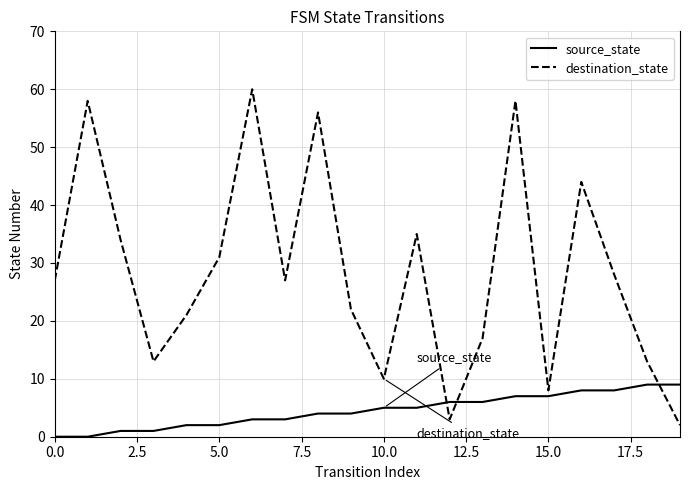

Which series has the largest range (max minus min)?

destination_state